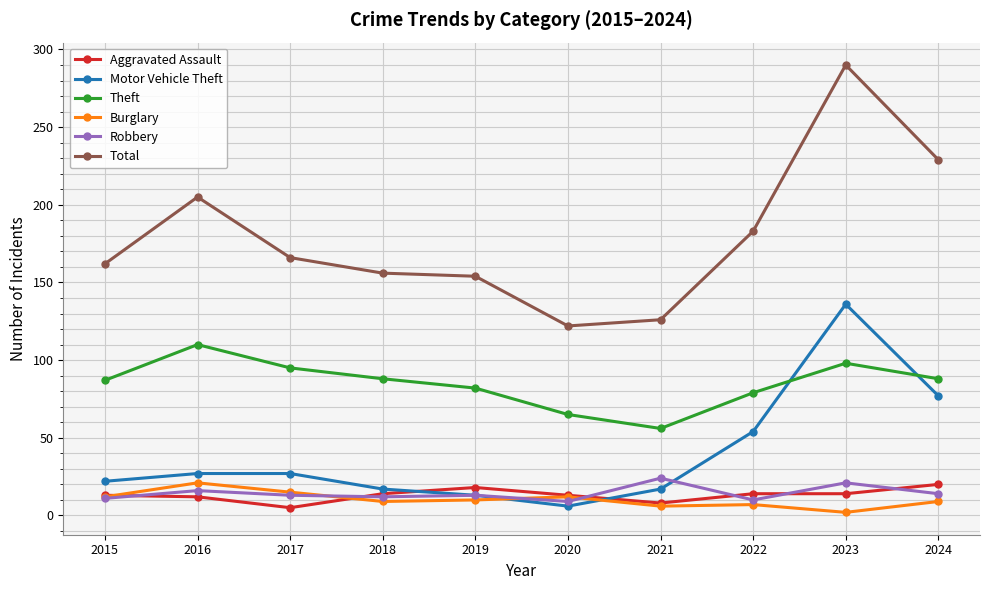

At which category does Theft reach its first local peak?

2016